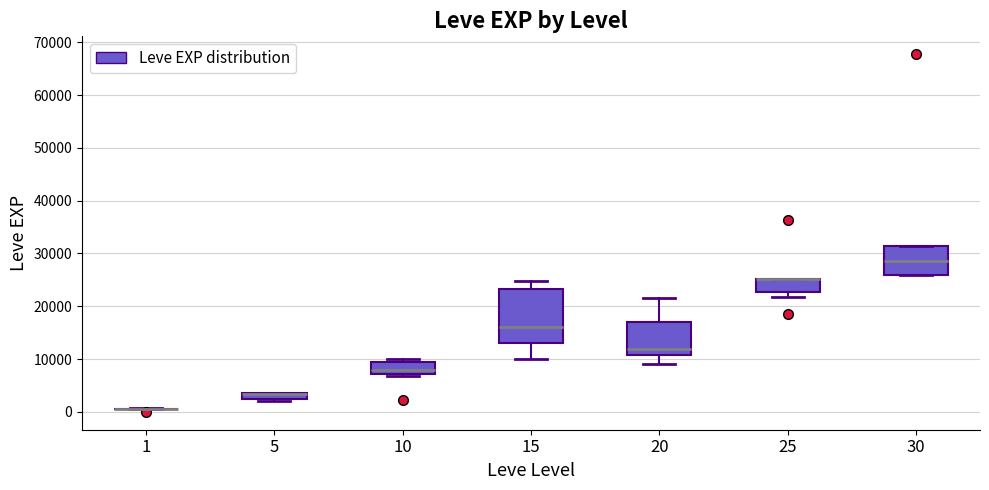

Which box is the tallest, from its lower edge to its upper edge?

15